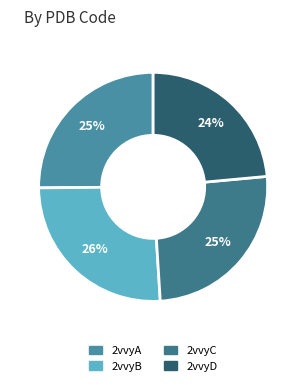

To the nearest percent, what percentage of the pie is 2vvyB?

26%